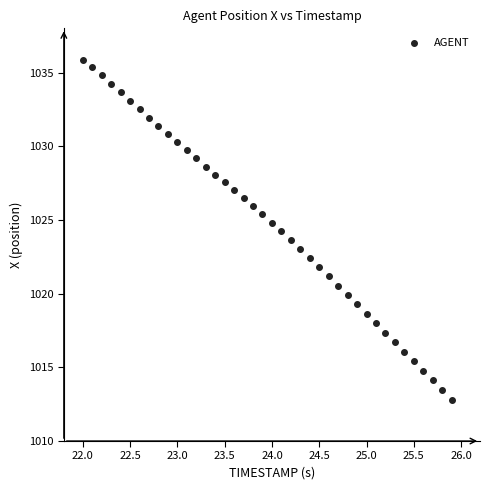

What is the range of X values (max minus min)?

3.9